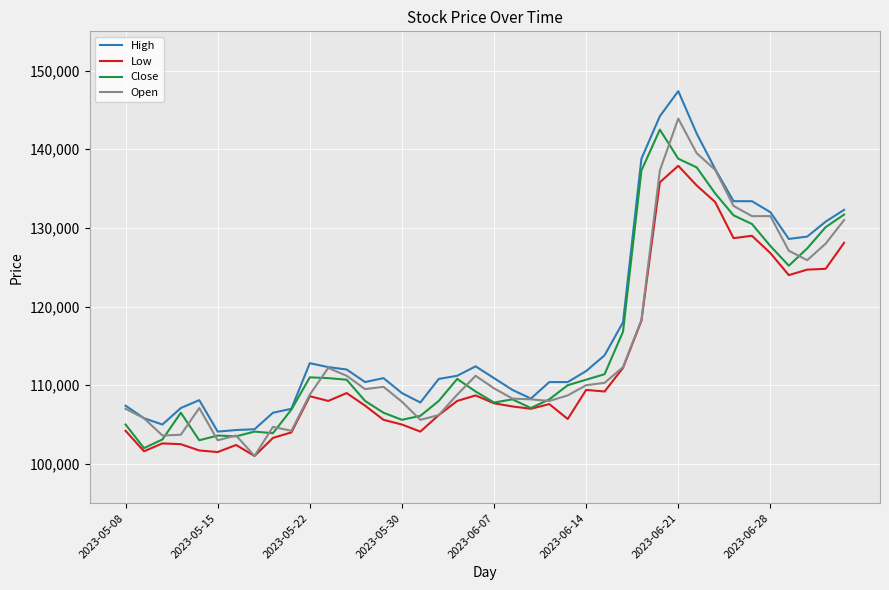

Is this an area chart (filled region under the line)?

No